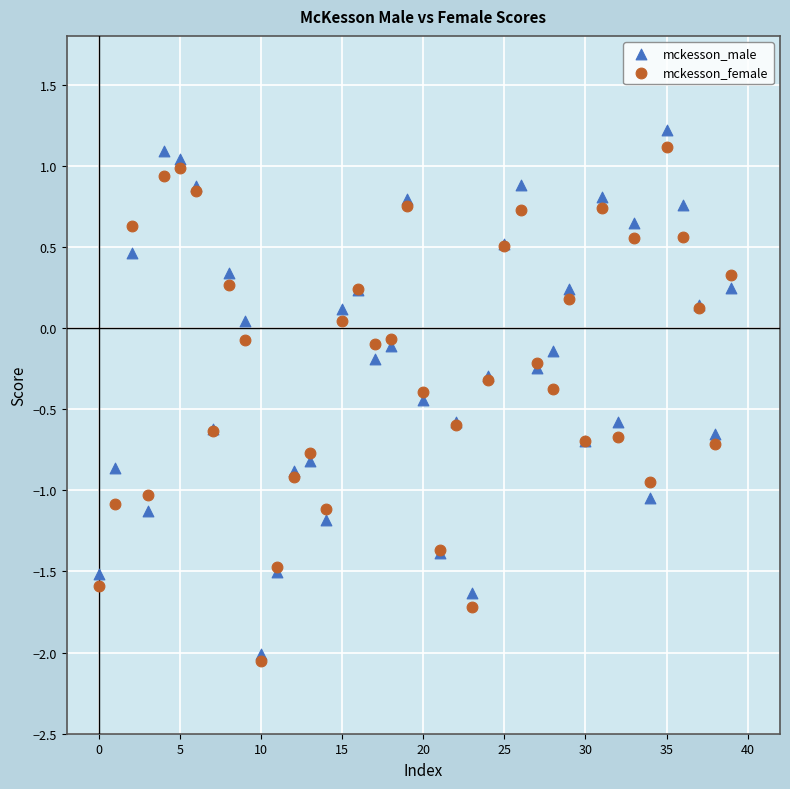

What are all the series names shown in the legend?

mckesson_male, mckesson_female